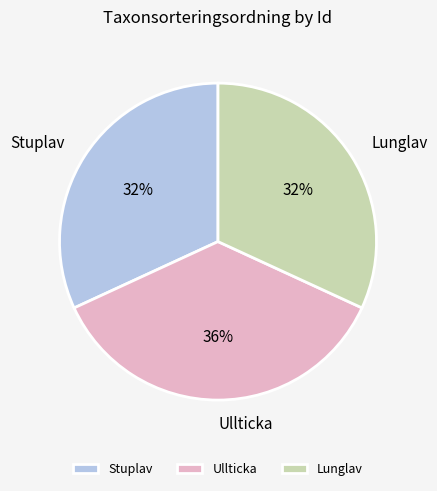

Is it true that Lunglav is 22% of the pie?

False